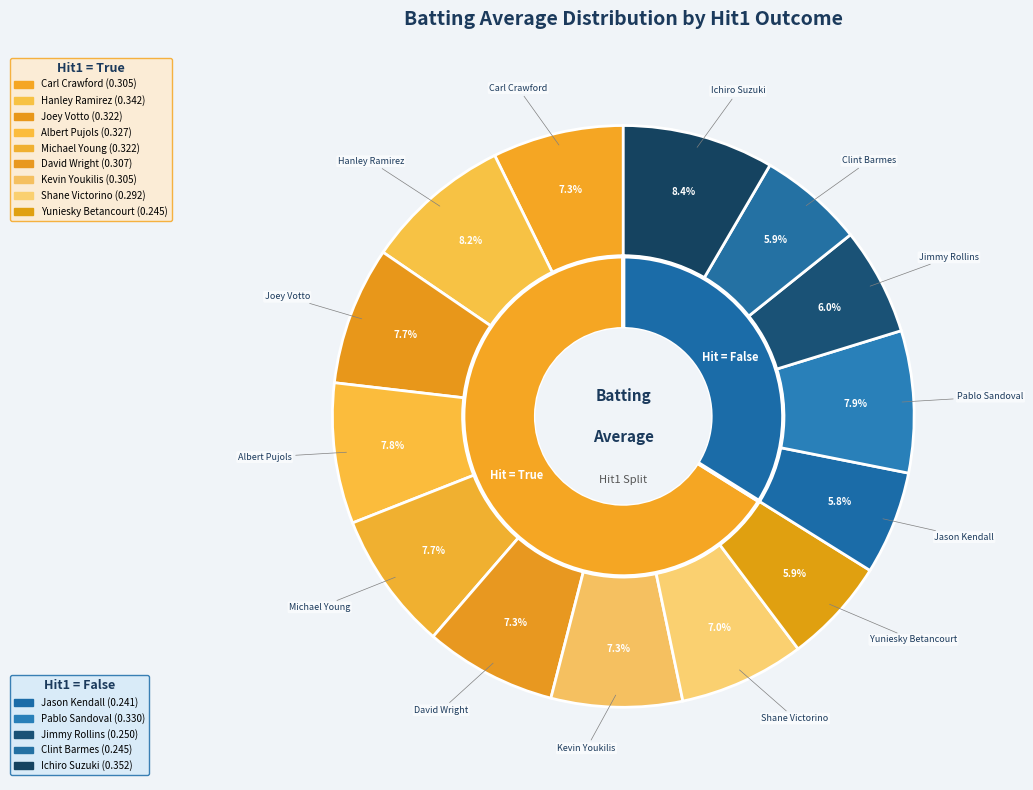

Is there a majority slice in this chart?

No